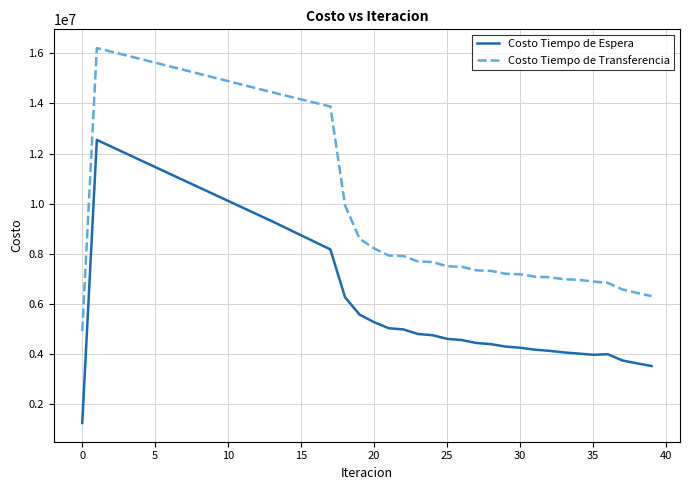

What is the minimum value for Costo Tiempo de Espera?

1254538.3